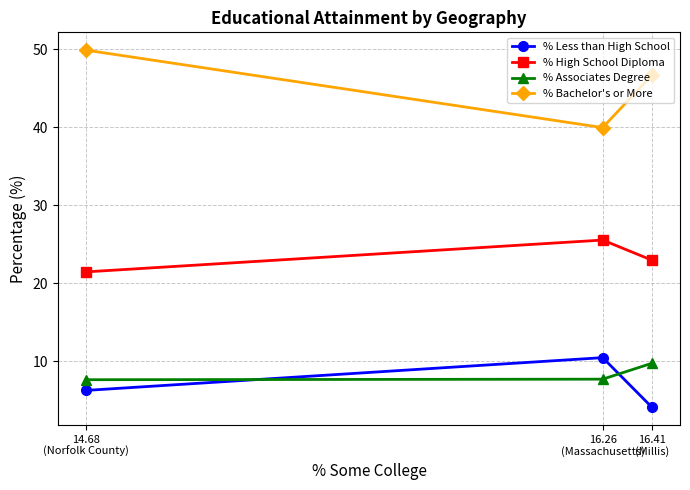

Reading left to right, list all the values displayed in this chart.

% Less than High School: 14.68
(Norfolk County)=6.3	16.26
(Massachusetts)=10.5	16.41
(Millis)=4.1
% High School Diploma: 14.68
(Norfolk County)=21.5	16.26
(Massachusetts)=25.6	16.41
(Millis)=23.0
% Associates Degree: 14.68
(Norfolk County)=7.7	16.26
(Massachusetts)=7.7	16.41
(Millis)=9.8
% Bachelor's or More: 14.68
(Norfolk County)=49.9	16.26
(Massachusetts)=40.0	16.41
(Millis)=46.7